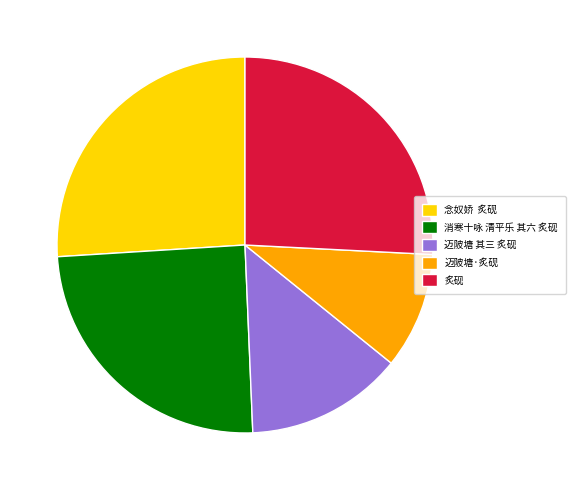

Count the number of slices in the pie.

5